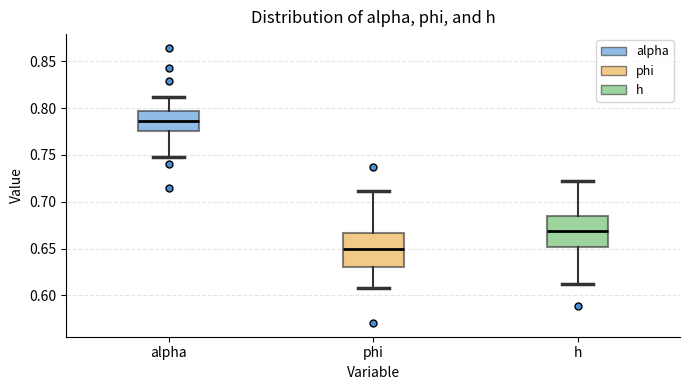

Where is the upper edge of the box for h on the y-axis? The values are not printed on the chart, so give them approximately, as read against the axis.

0.685